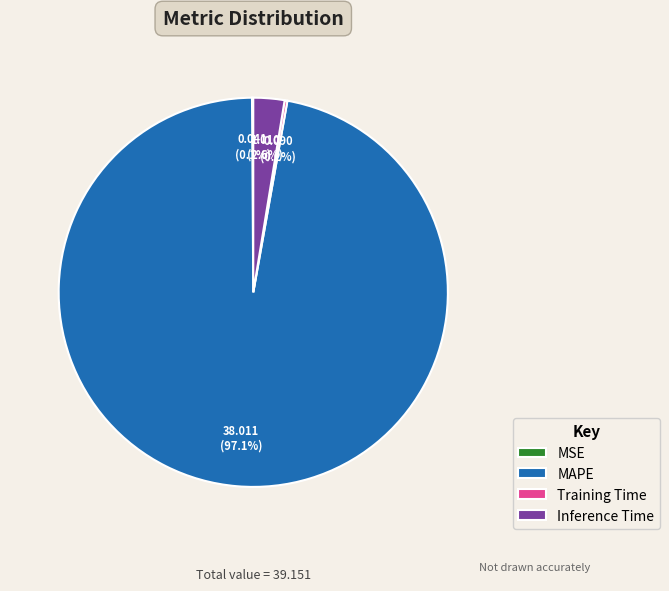

Does MAPE represent more than half of the total?

Yes